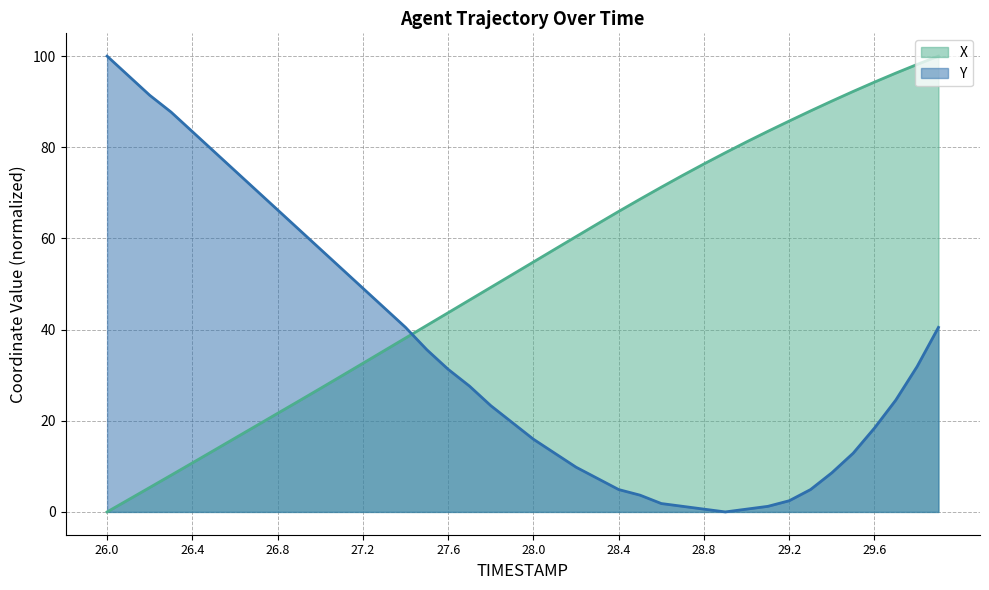

Which series has the largest range (max minus min)?

X